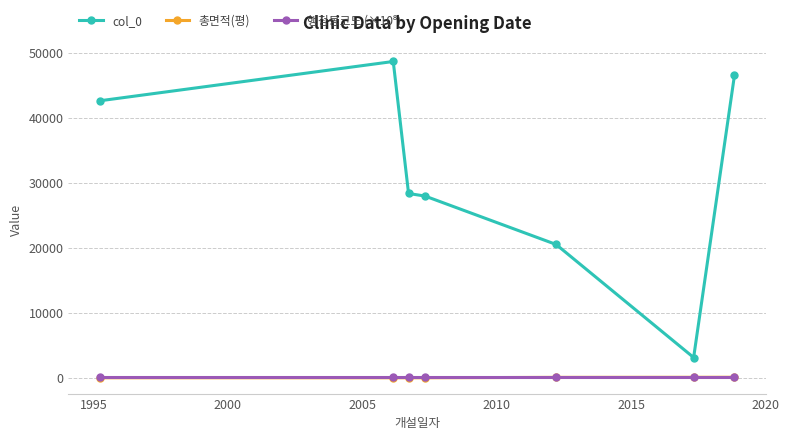

Which series has the largest total across all categories?

col_0